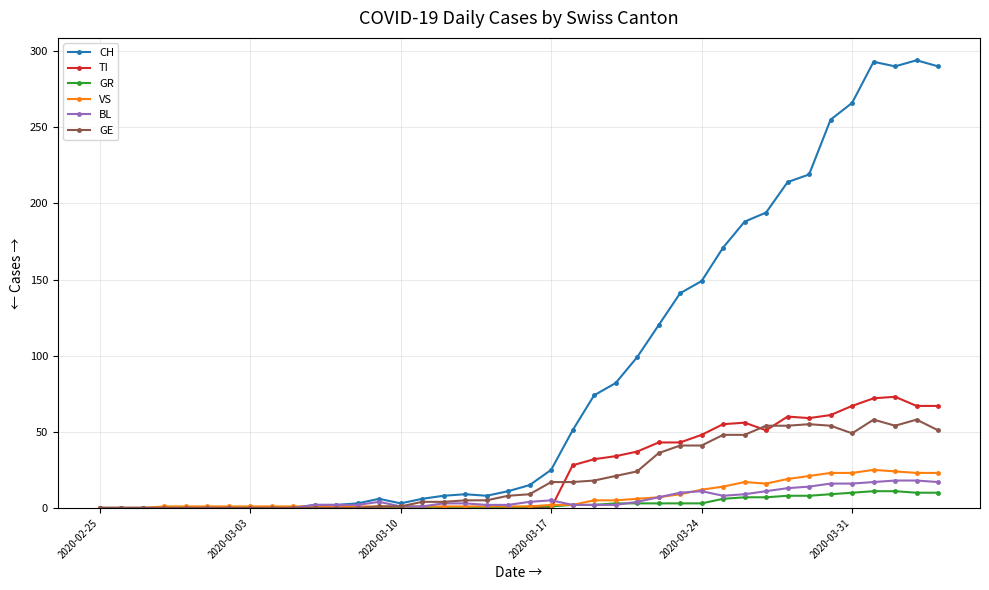

Which series has the largest total across all categories?

CH